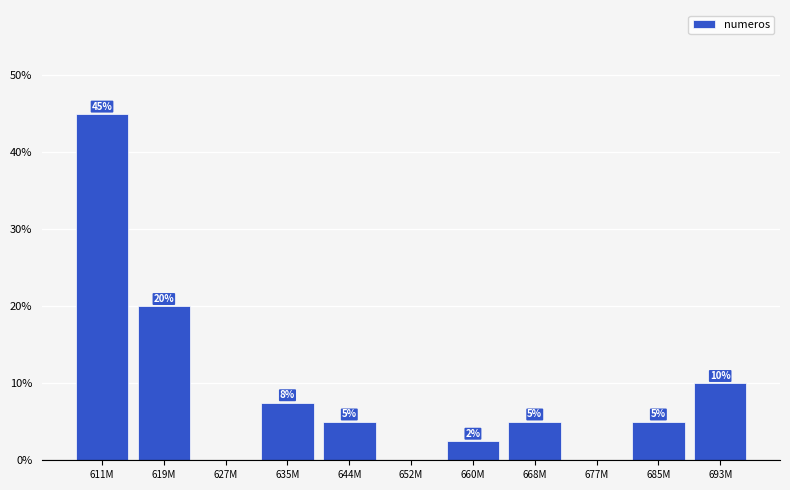

Where does the data first go above 5?

611M